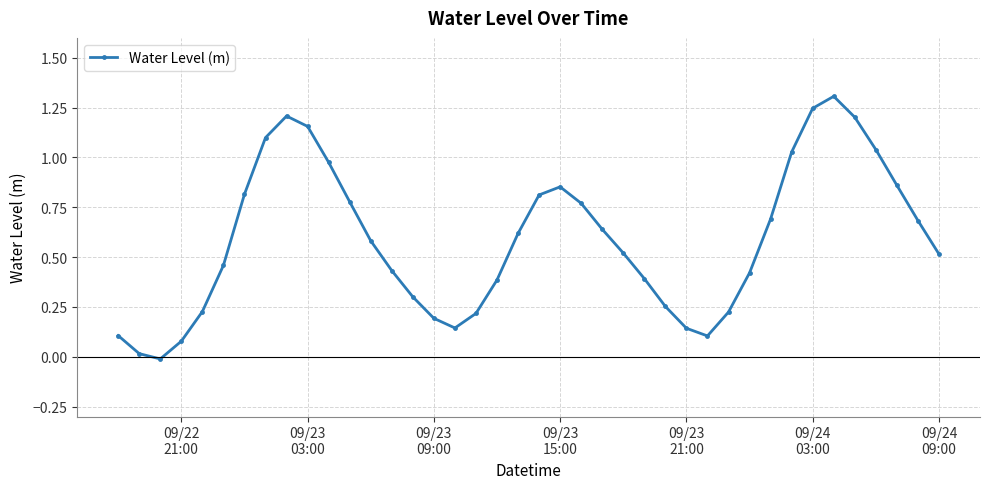

How many points are higher than both their immediate neighbors (excluding endpoints)?

3